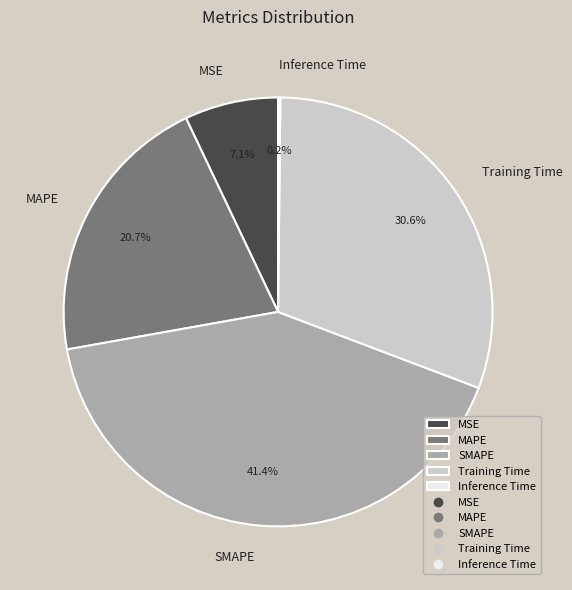

Is there a majority slice in this chart?

No